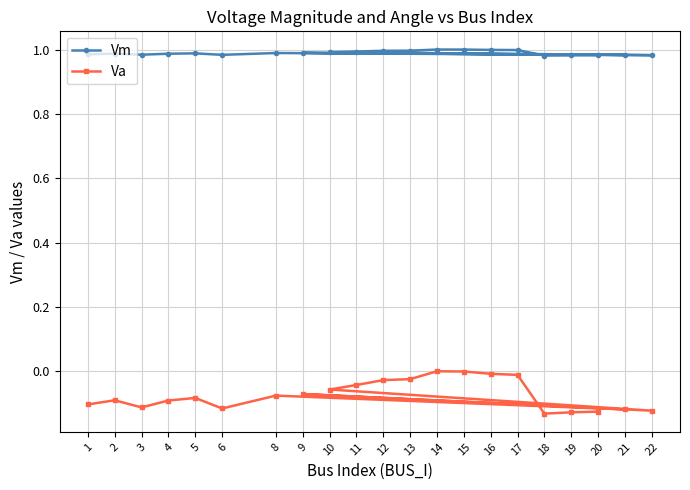

At which label does Va reach its peak?

14